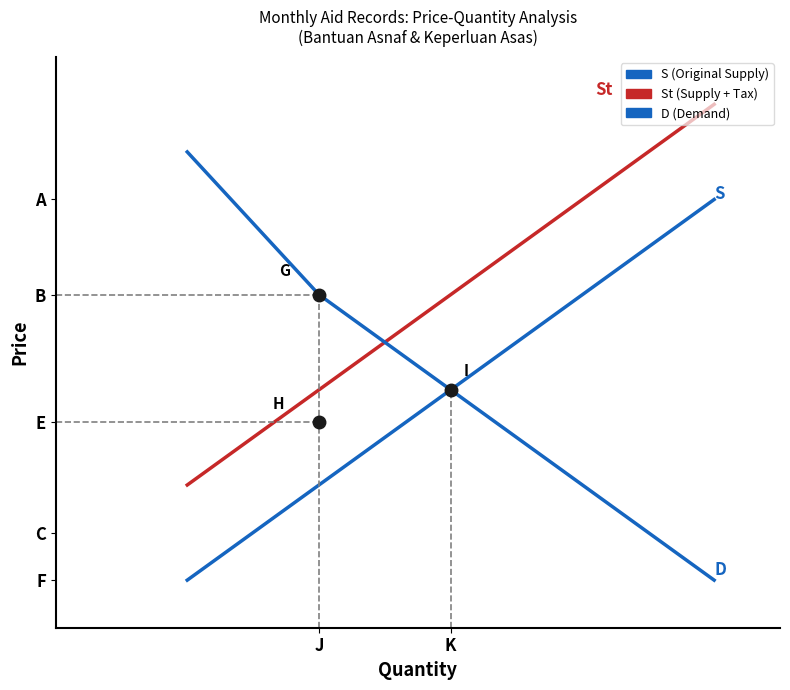

True or false: D (Demand) and St (Supply + Tax) cross at least once.

True